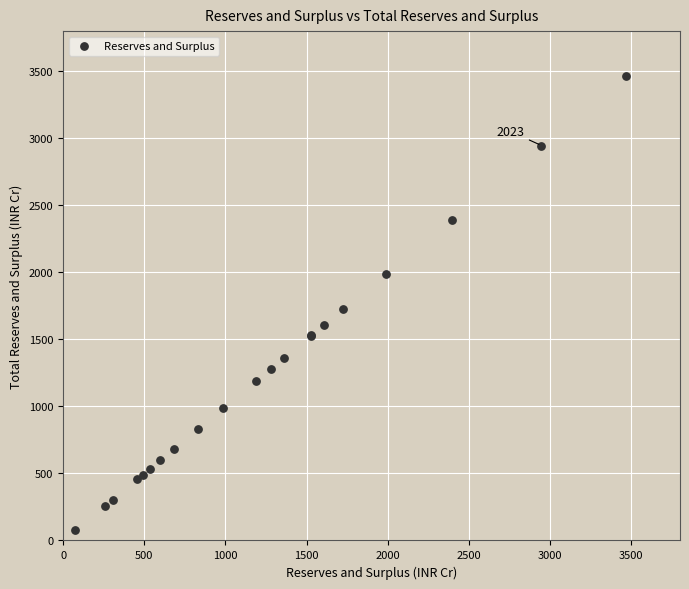

What Y value in the scatter plot is closest to 1771?

1724.0